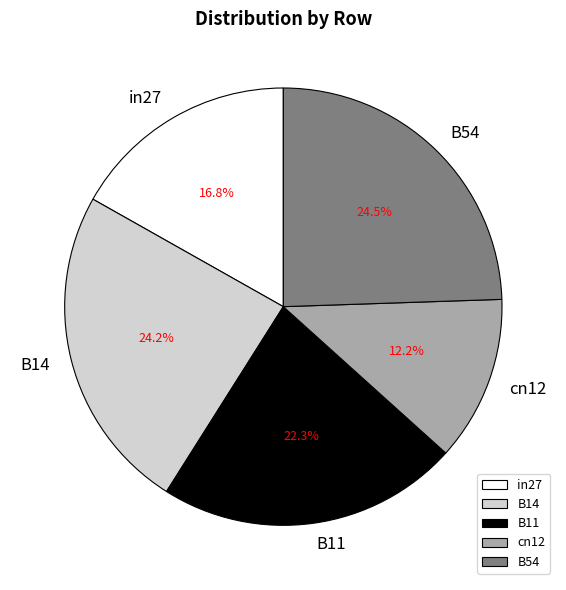

What is the smallest slice in the pie chart?

cn12